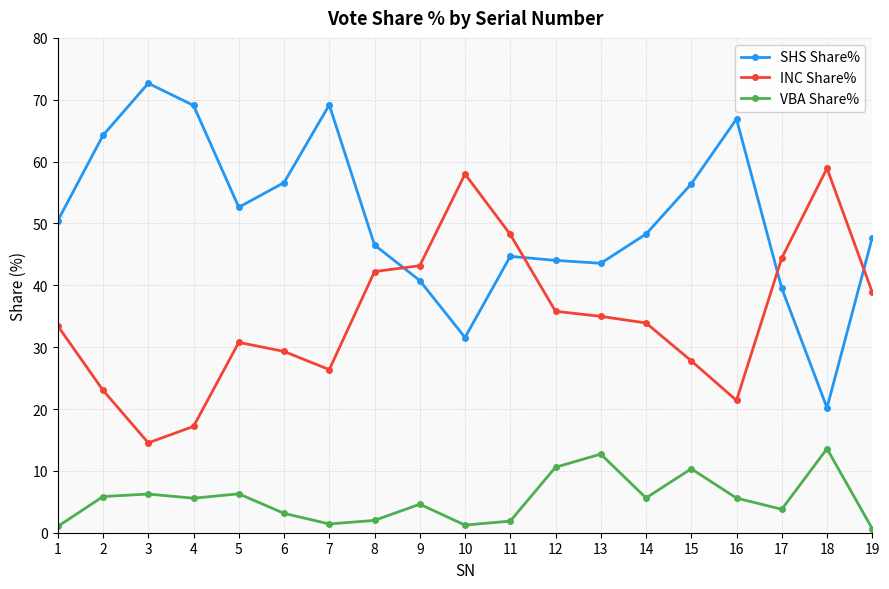

Is the value of VBA Share% at 15 greater than the value of SHS Share% at 9?

No